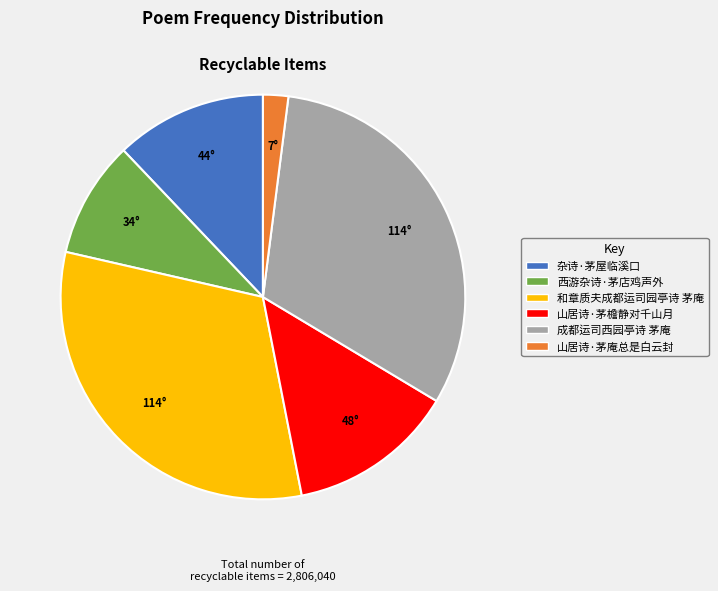

The 杂诗·茅屋临溪口 slice represents 12% of the pie. True or false?

True